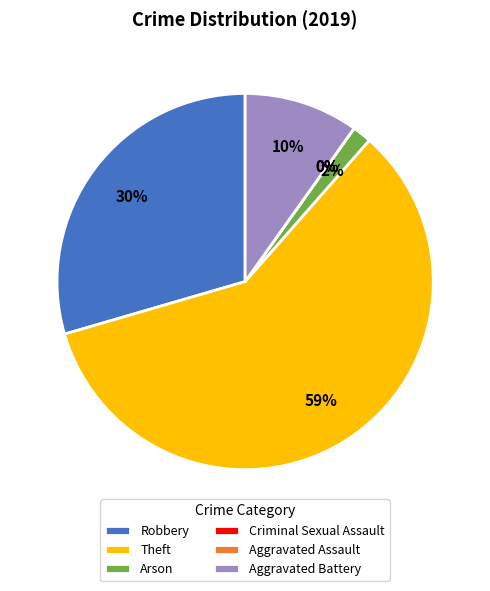

To the nearest percent, what portion does Theft represent?

59%